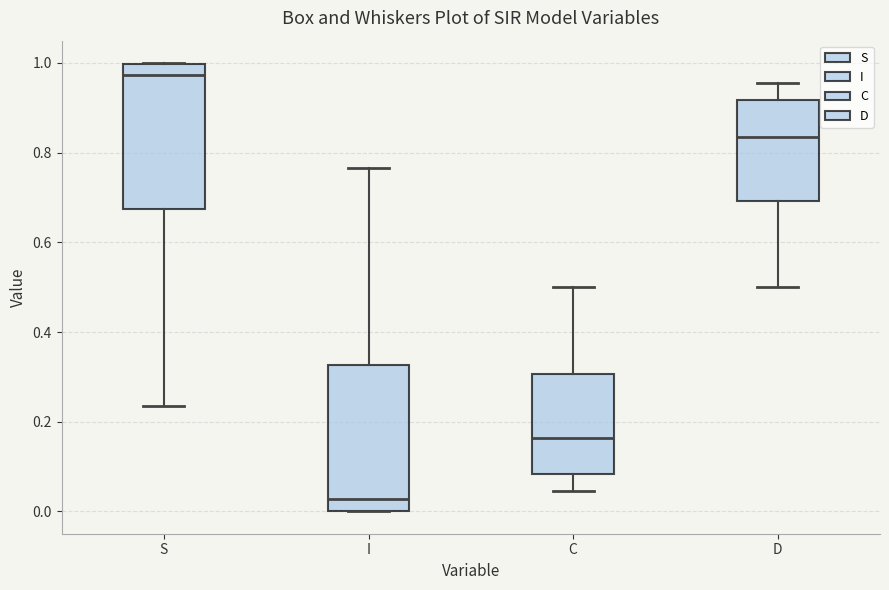

Reading left to right, transcribe this box plot: for each box, give where its median line is, the range the box spans, and where its two whiskers end, as read against the y-axis. The values are not printed on the chart, so give them approximately, as read against the axis.

S: median 0.98, box 0.68 to 1.00, whiskers 0.24 to 1.00
I: median 0.02, box 0.00 to 0.32, whiskers 0.00 to 0.76
C: median 0.16, box 0.08 to 0.30, whiskers 0.04 to 0.50
D: median 0.84, box 0.70 to 0.92, whiskers 0.50 to 0.96